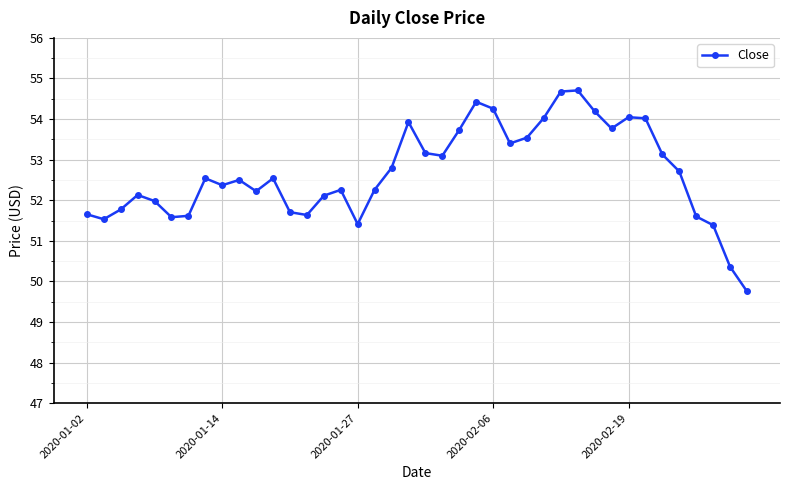

True or false: there are more than 0 points higher than both neighbors.

True